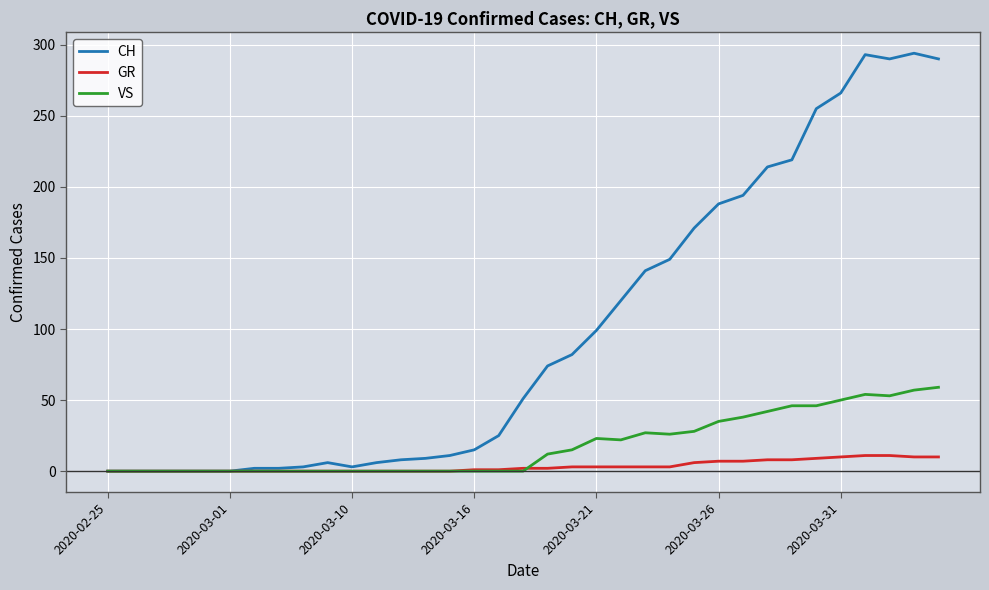

Rank the series by their maximum value, from lowest to highest.

GR, VS, CH